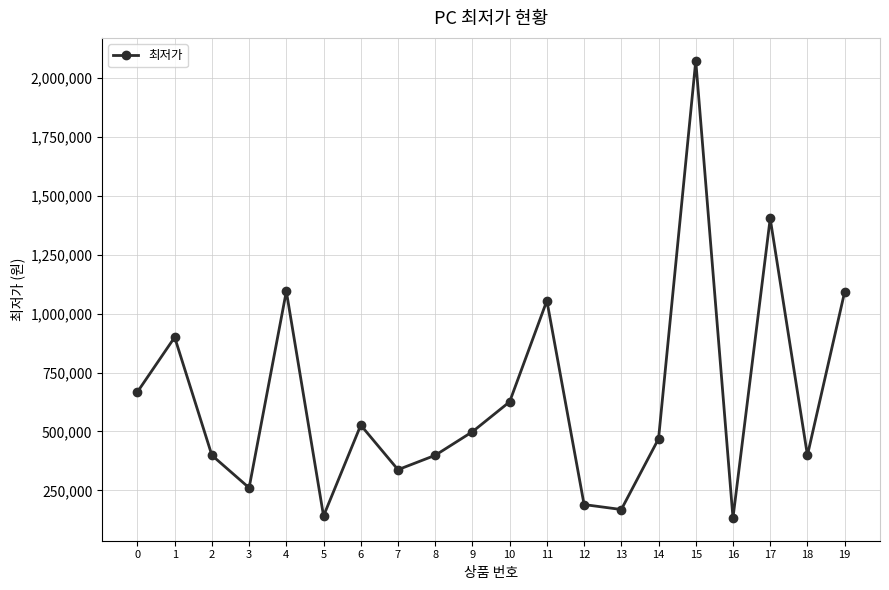

How many interior local valleys (lower than both neighbors) does the data have?

6